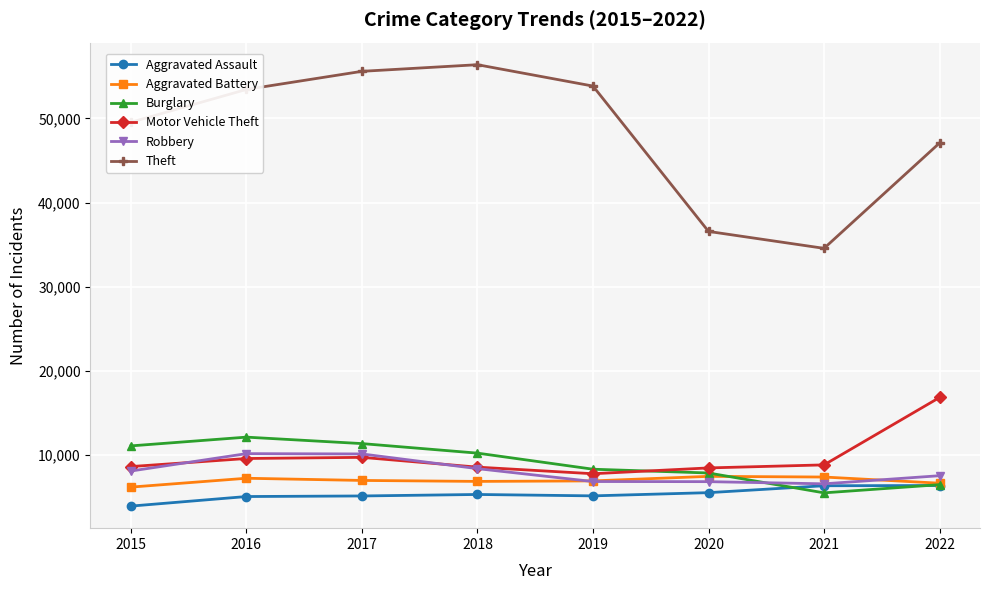

What value does the Robbery series have at 2015, to the nearest 50?

8100